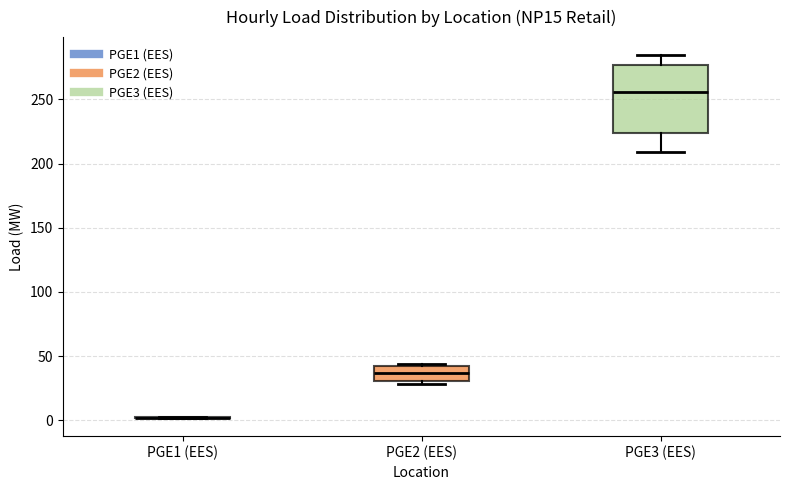

Reading left to right, transcribe this box plot: for each box, give where its median line is, the range the box spans, and where its two whiskers end, as read against the y-axis. The values are not printed on the chart, so give them approximately, as read against the axis.

PGE1 (EES): box collapsed to a line at 0, whiskers 0 to 0
PGE2 (EES): median 35, box 30 to 40, whiskers 30 (just below the box's lower edge) to 45
PGE3 (EES): median 255, box 225 to 275, whiskers 210 to 285